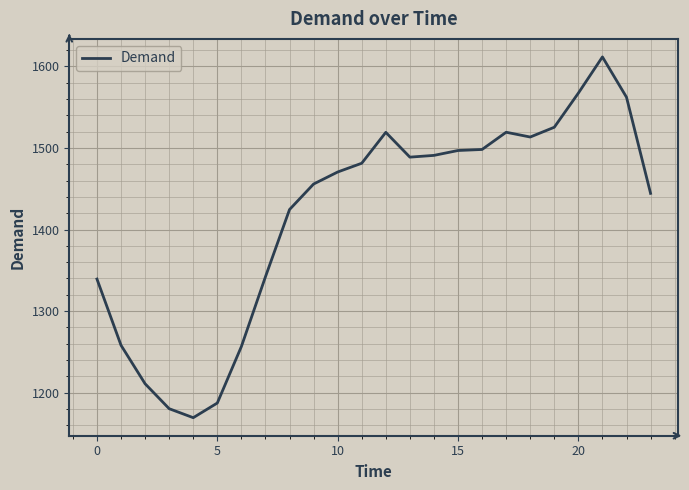

What is the difference between the maximum and minimum values?

442.5